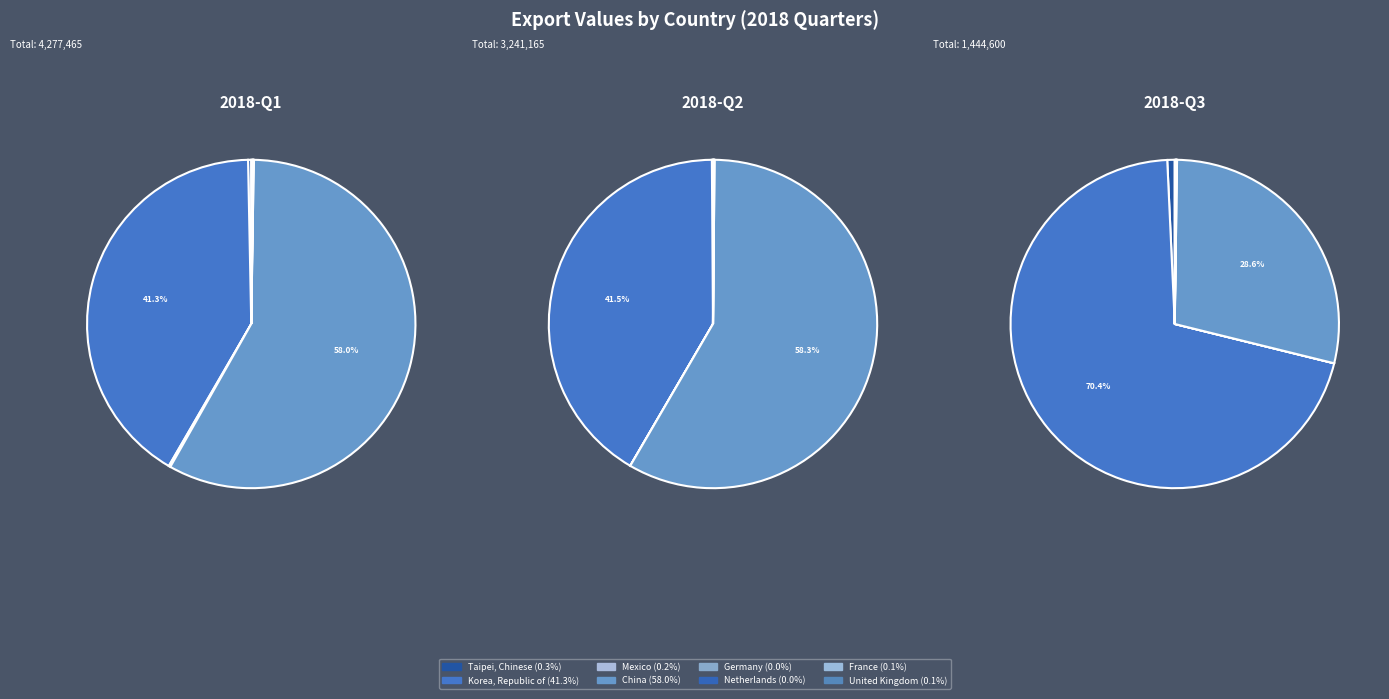

Which has a higher value, Taipei, Chinese or France?

Taipei, Chinese